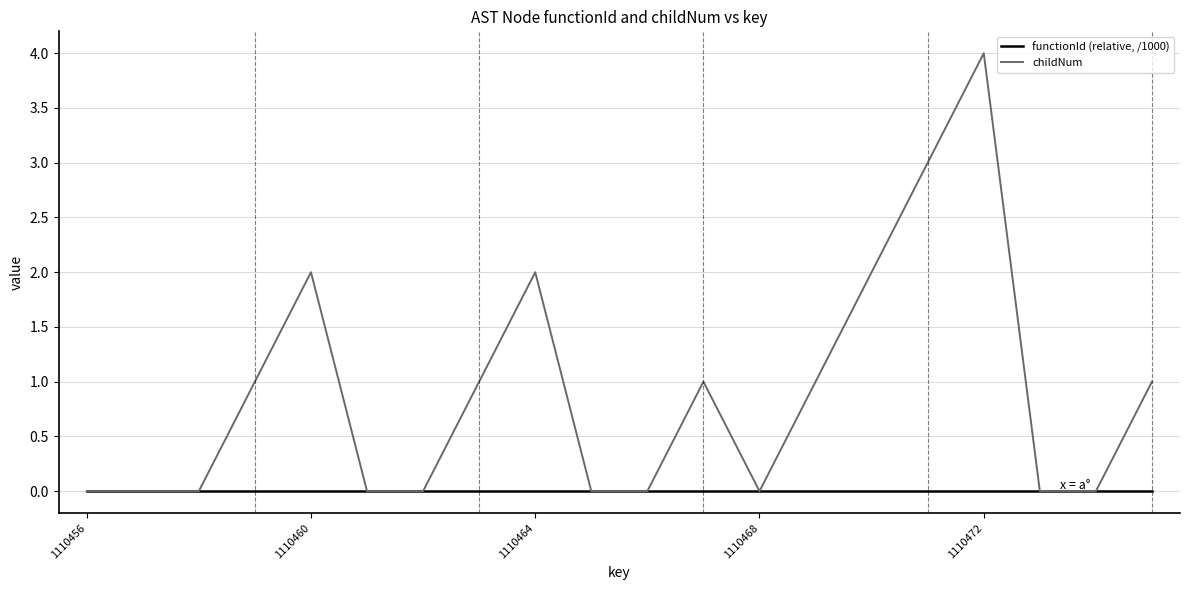

Rank the series by their average value, from highest to lowest.

childNum, functionId (relative, /1000)